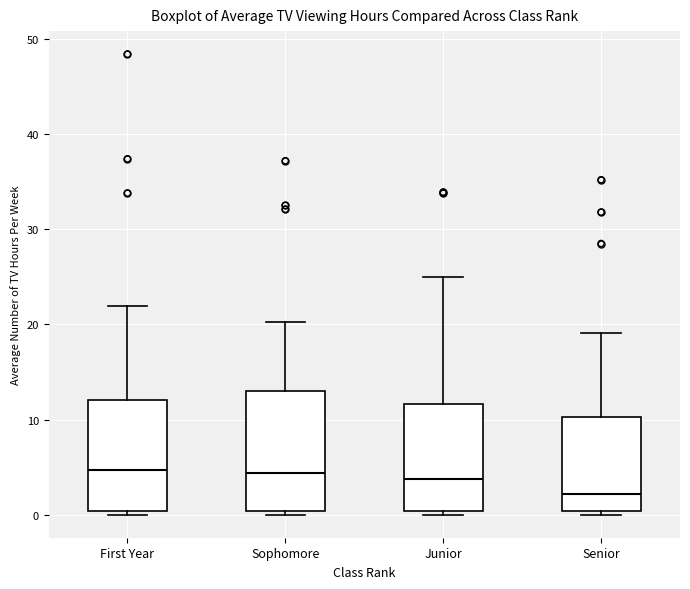

Reading left to right, read every box against the y-axis: the position of its median line, the range the box covers, and the ends of its whiskers. The values are not printed on the chart, so give them approximately, as read against the axis.

First Year: median 5, box 0 to 12, whiskers 0 (just below the box's lower edge) to 22
Sophomore: median 4, box 0 to 13, whiskers 0 (just below the box's lower edge) to 20
Junior: median 4, box 0 to 12, whiskers 0 (just below the box's lower edge) to 25
Senior: median 2, box 0 to 10, whiskers 0 (just below the box's lower edge) to 19